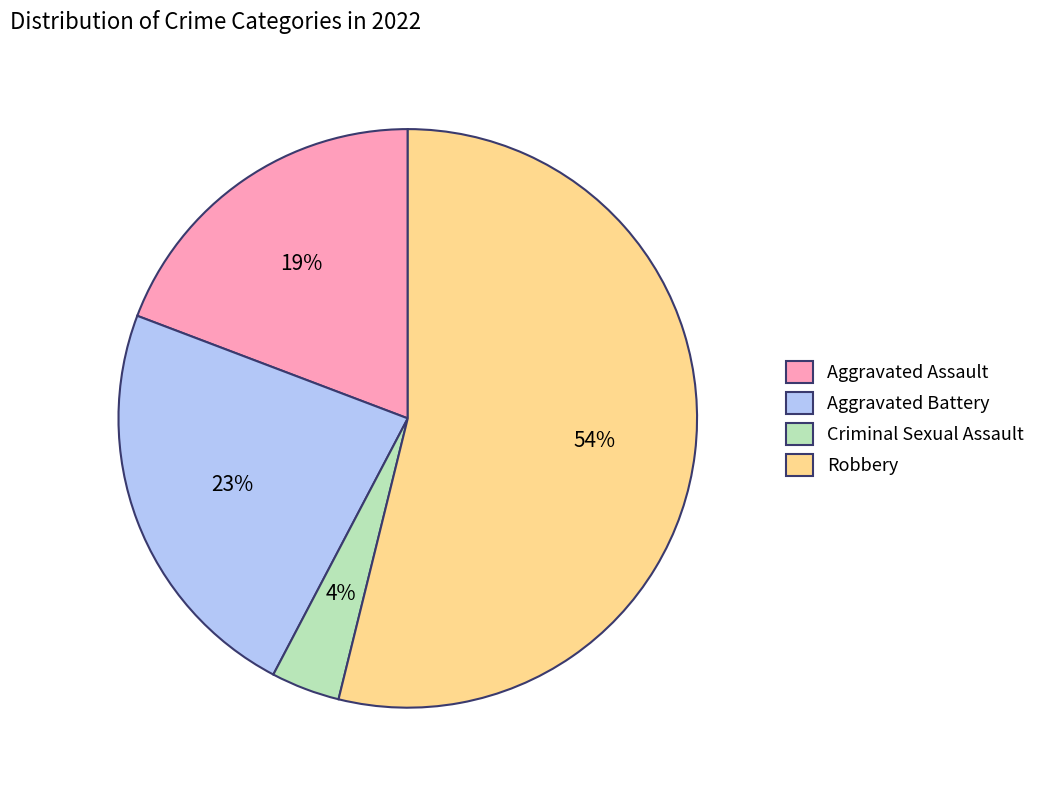

Rank the categories by value from lowest to highest.

Criminal Sexual Assault, Aggravated Assault, Aggravated Battery, Robbery